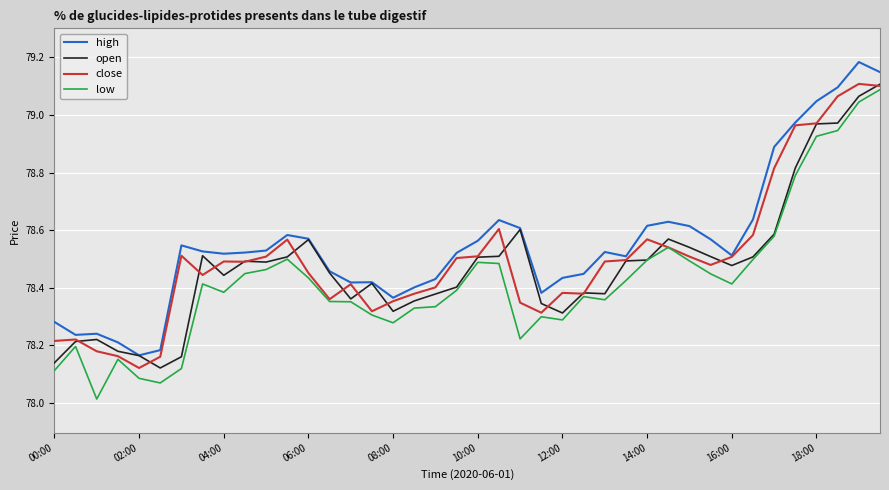

True or false: low and high intersect in this chart.

False